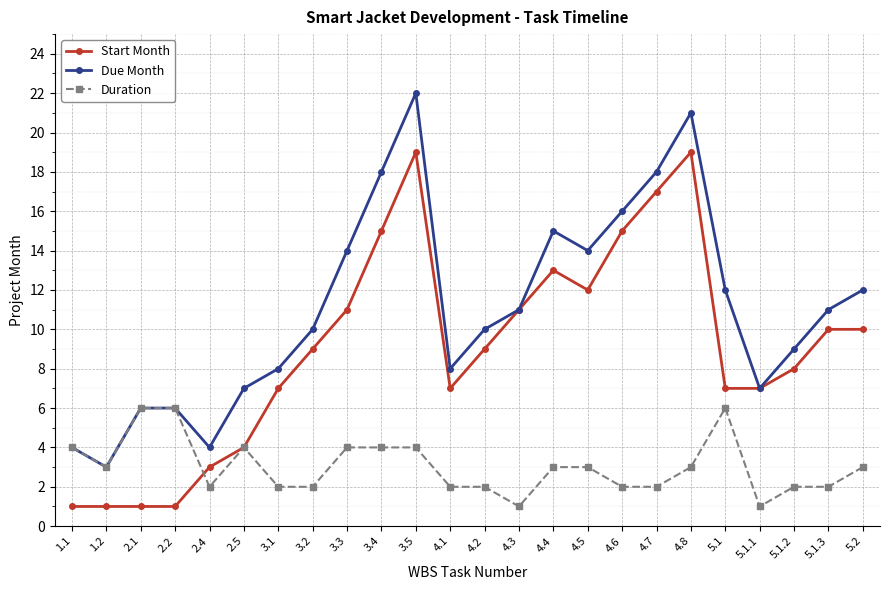

Is it true that Duration equals 4 at 5.1?

False